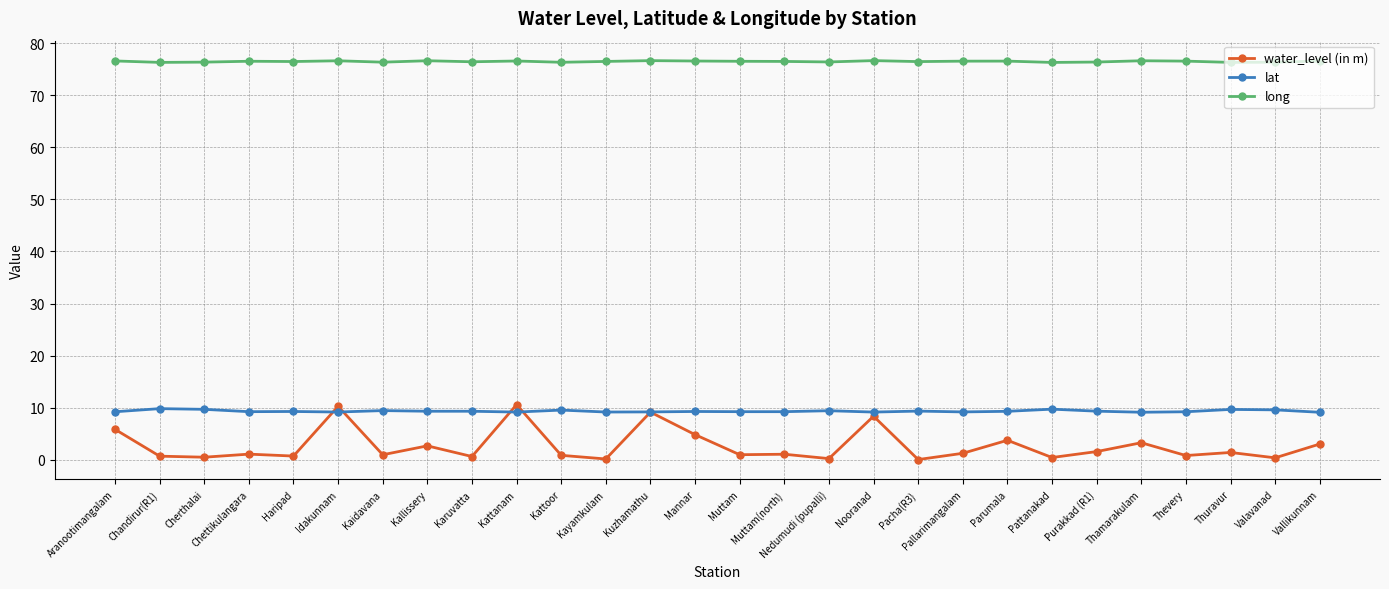

True or false: long and lat cross at least once.

False